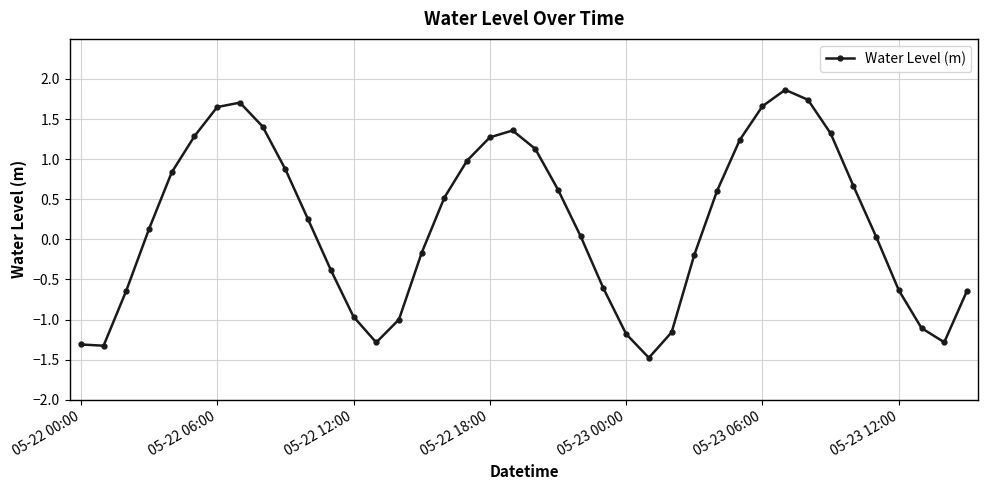

True or false: there are more than 1 points higher than both neighbors.

True